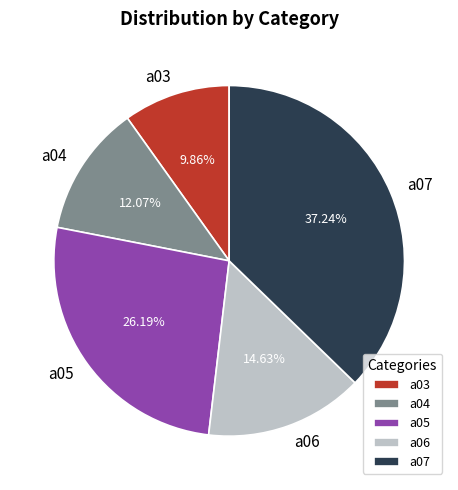

True or false: a03 accounts for 10% of the total.

True